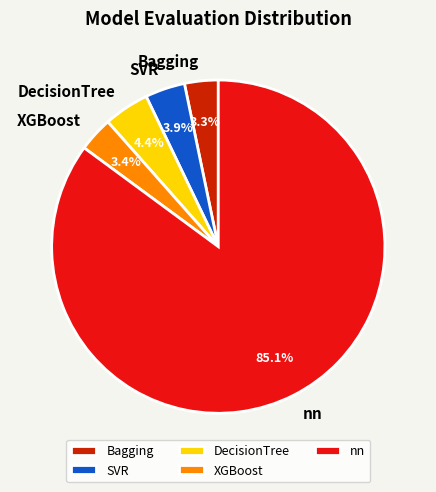

To the nearest percent, what is the average slice percentage?

20%